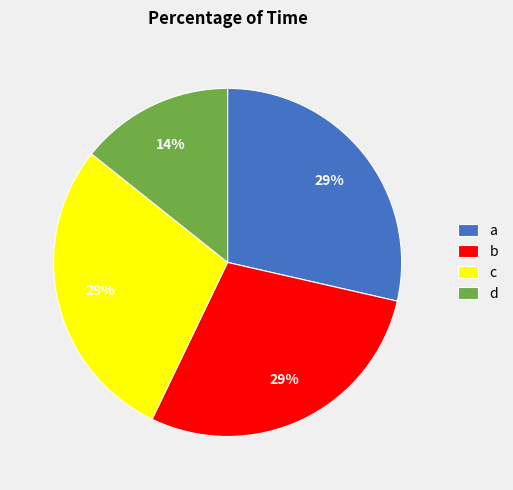

How many slices are in this pie chart?

4